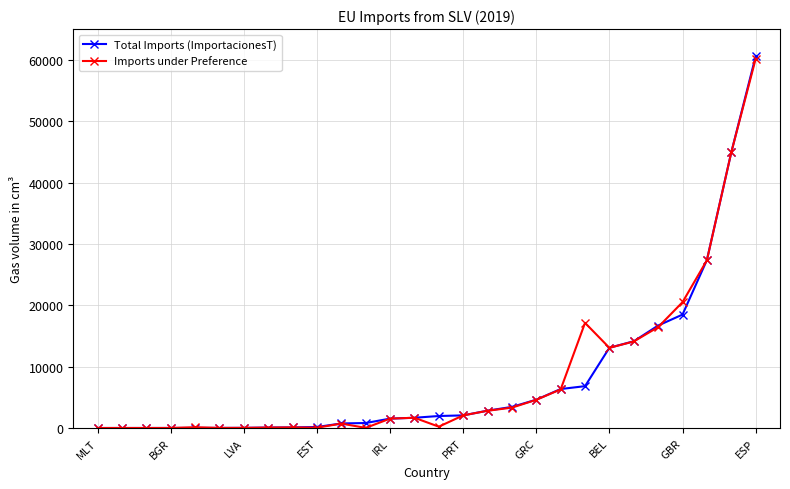

What is the greatest value displayed?

60550